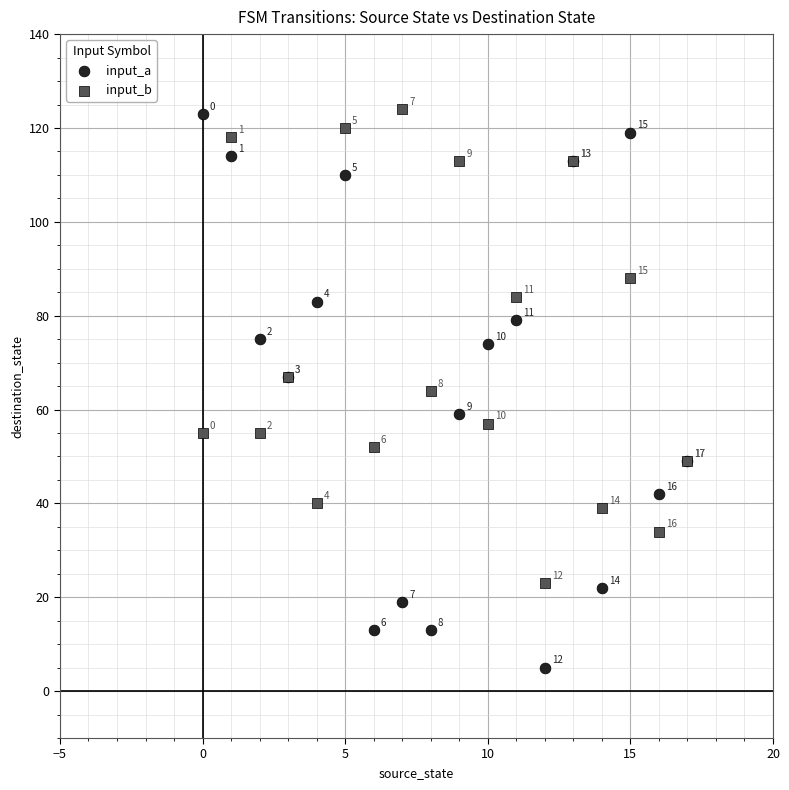

Which series reaches the minimum Y coordinate?

input_a